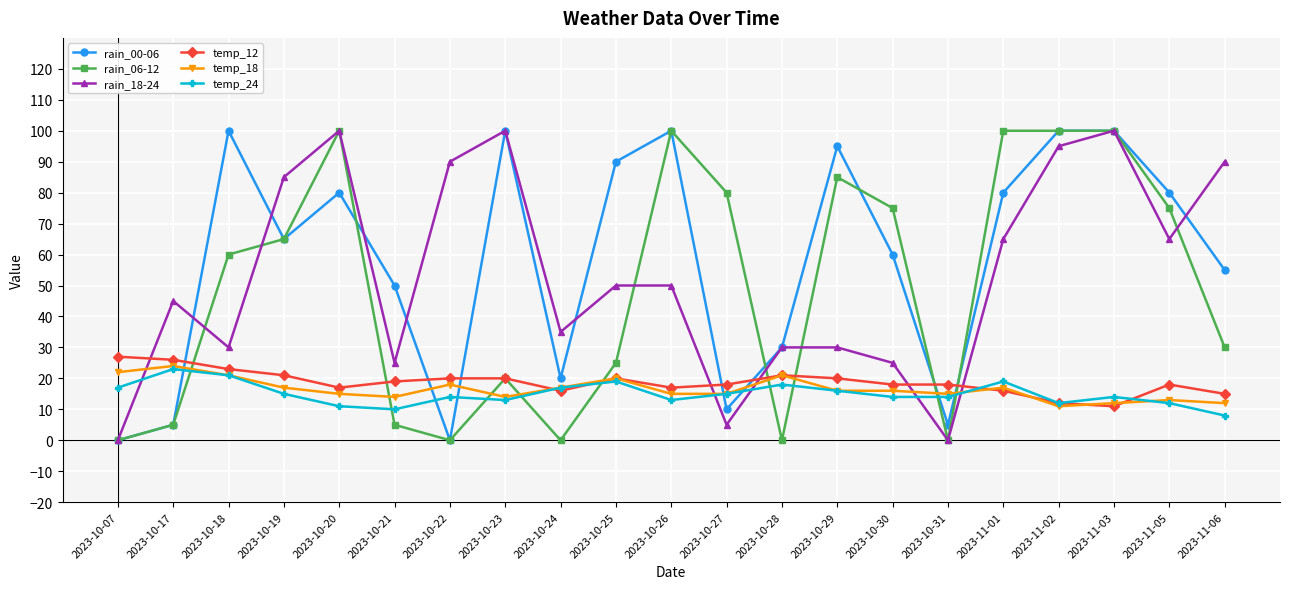

How many values in the rain_18-24 series are below 50?

10